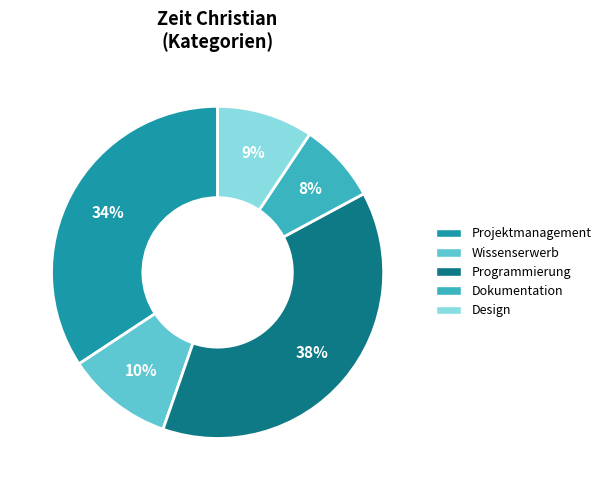

Which slice is the largest?

Programmierung